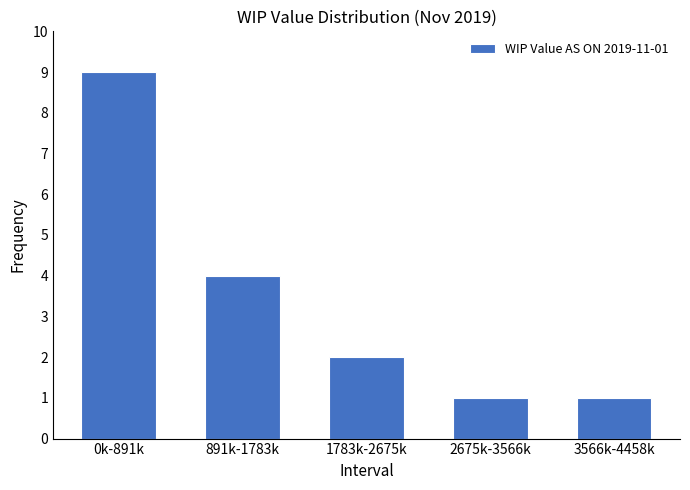

Reading left to right, transcribe all the data shown in this chart.

0k-891k=9	891k-1783k=4	1783k-2675k=2	2675k-3566k=1	3566k-4458k=1